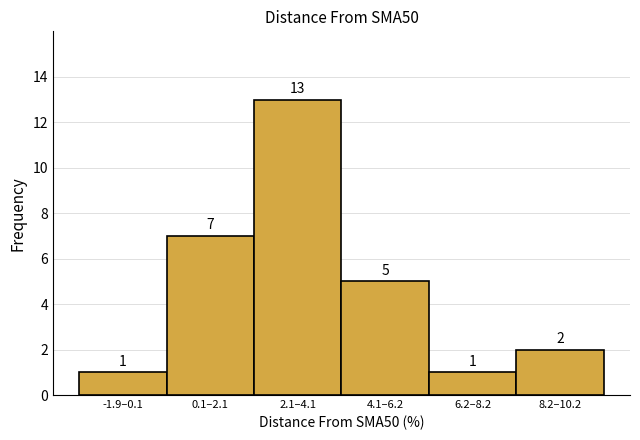

Reading right to left, transcribe all the data shown in this chart.

8.2–10.2=2	6.2–8.2=1	4.1–6.2=5	2.1–4.1=13	0.1–2.1=7	-1.9–0.1=1